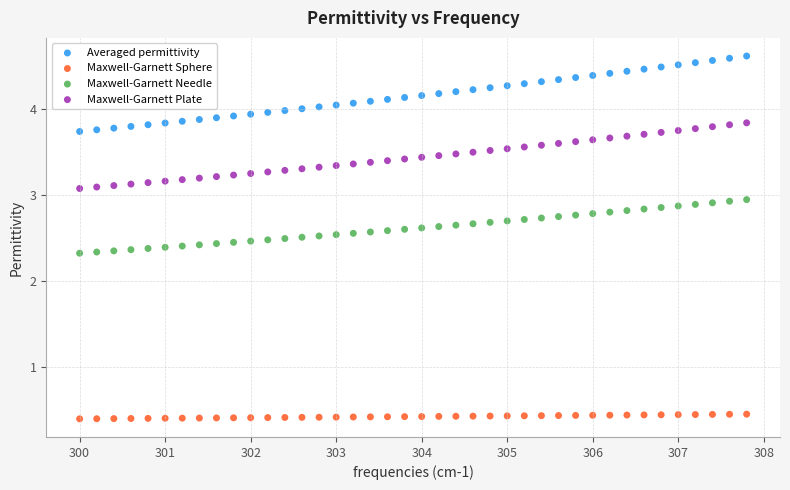

Which series reaches the minimum Y coordinate?

Maxwell-Garnett Sphere